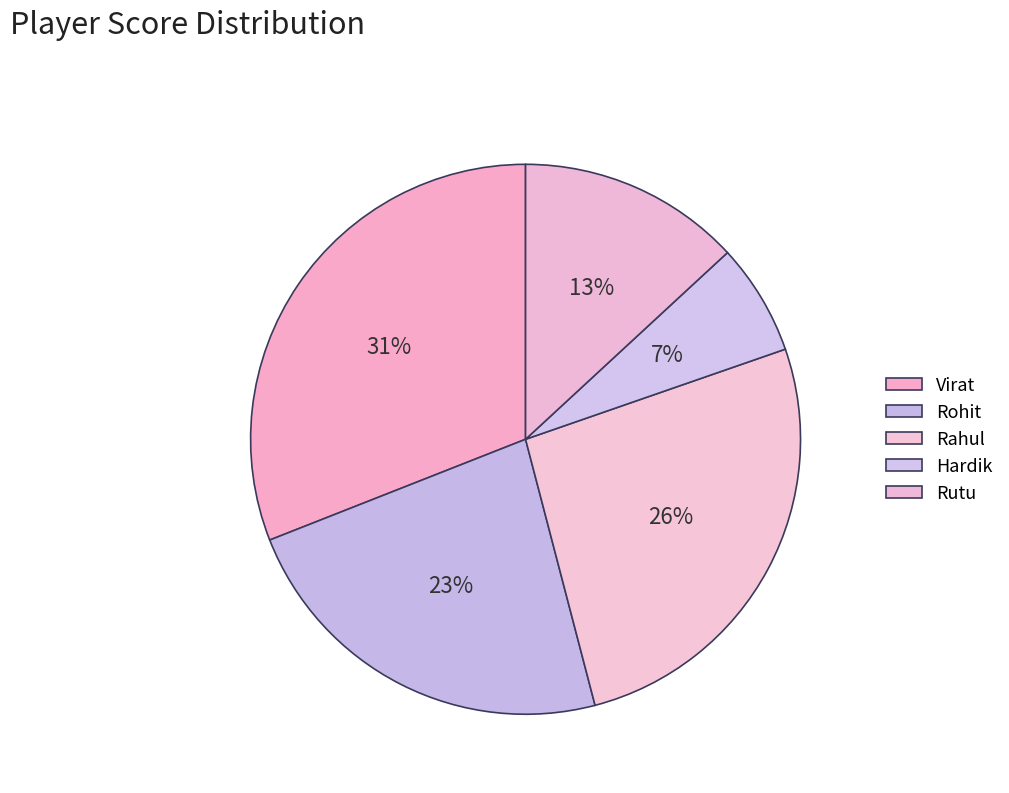

What is the largest slice in the pie chart?

Virat